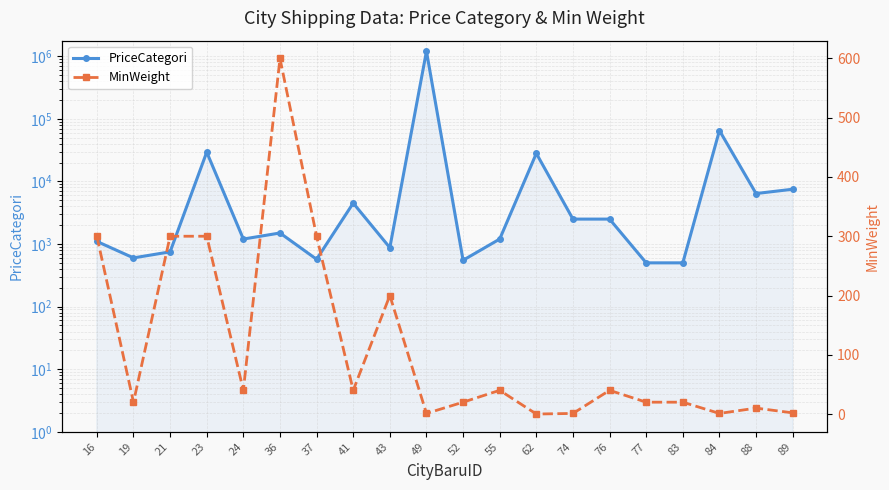

List the labels in order of MinWeight value, smallest first.

62, 49, 74, 84, 89, 88, 19, 52, 77, 83, 24, 41, 55, 76, 43, 16, 21, 23, 37, 36